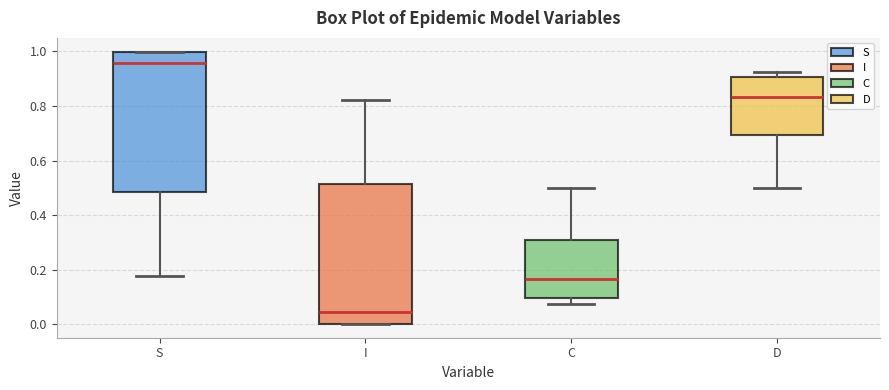

Where is the upper edge of the box for S on the y-axis? The values are not printed on the chart, so give them approximately, as read against the axis.

1.00